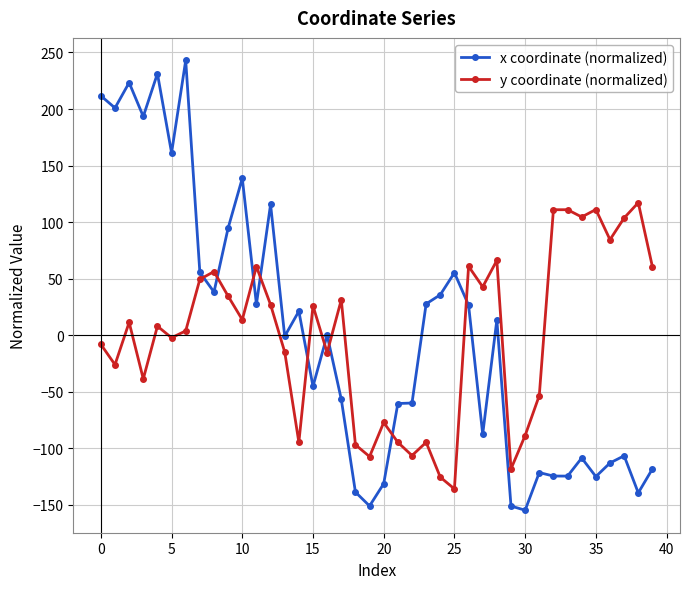

True or false: y coordinate (normalized) has more than 1 interior local peaks.

True